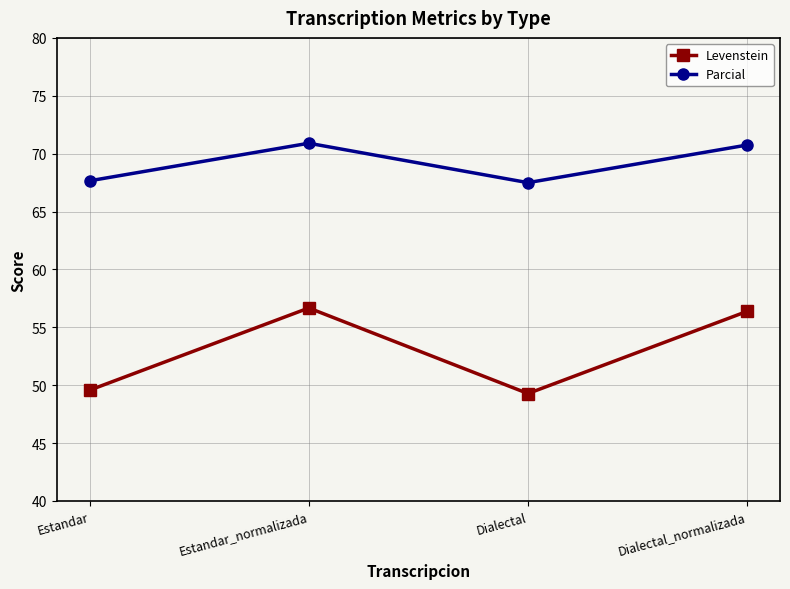

Count the number of categories in the chart.

4